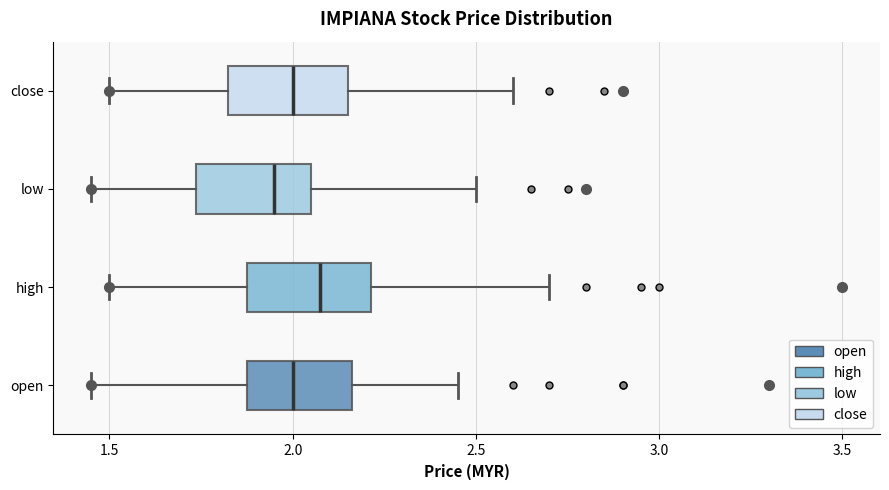

Reading bottom to top, transcribe this box plot: for each box, give where its median line is, the range the box spans, and where its two whiskers end, as read against the x-axis. The values are not printed on the chart, so give them approximately, as read against the axis.

open: median 2.00, box 1.90 to 2.15, whiskers 1.45 to 2.45
high: median 2.10, box 1.90 to 2.20, whiskers 1.50 to 2.70
low: median 1.95, box 1.75 to 2.05, whiskers 1.45 to 2.50
close: median 2.00, box 1.85 to 2.15, whiskers 1.50 to 2.60